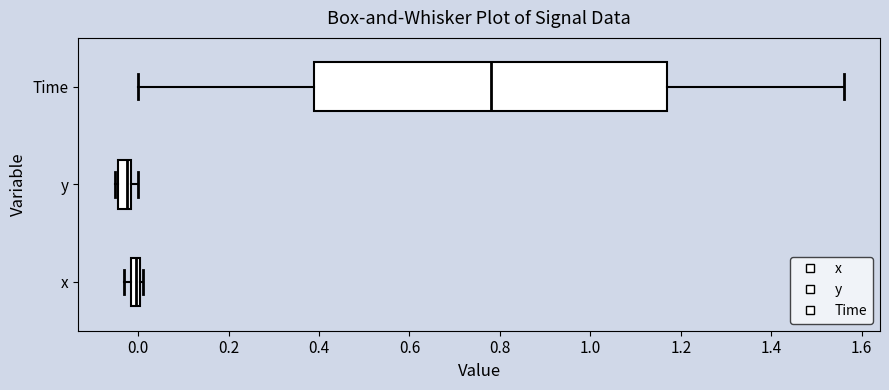

Where is the left edge of the box for y on the x-axis? The values are not printed on the chart, so give them approximately, as read against the axis.

-0.04